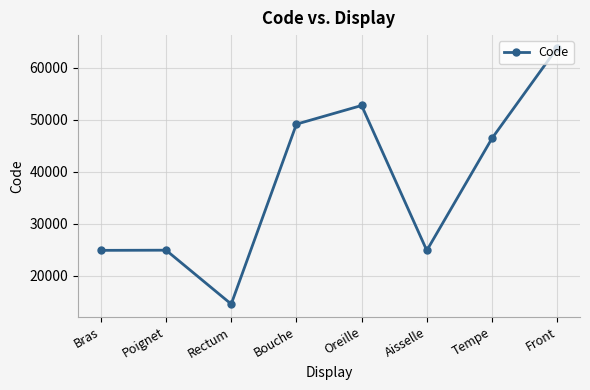

At which label is the value closest to 39204?

Tempe